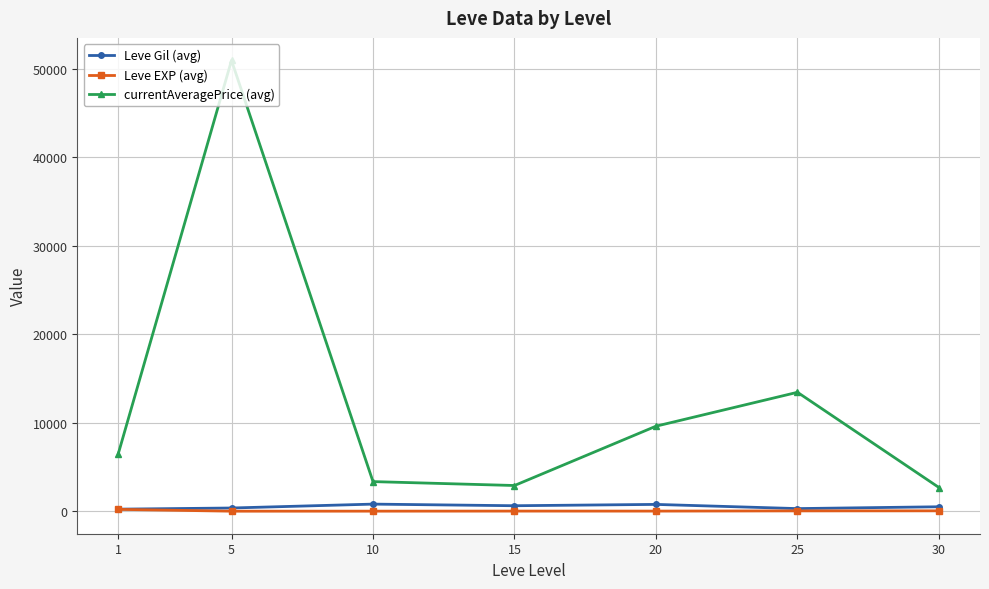

True or false: Leve EXP (avg) and currentAveragePrice (avg) intersect in this chart.

False